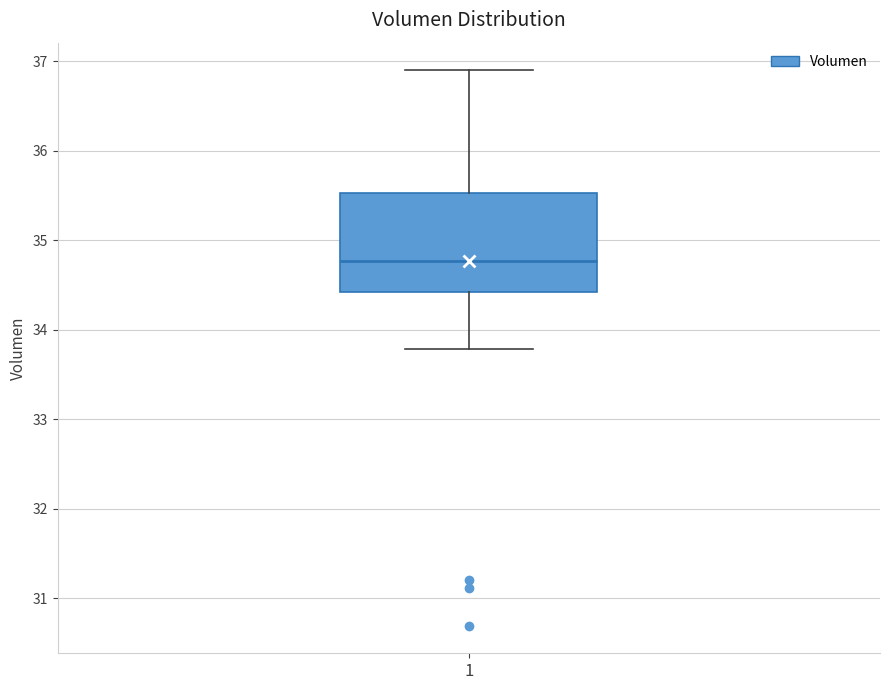

Transcribe this box plot: give where the median line is, the range the box spans, and where the two whiskers end, as read against the y-axis. The values are not printed on the chart, so give them approximately, as read against the axis.

median 34.8, box 34.4 to 35.5, whiskers 33.8 to 36.9